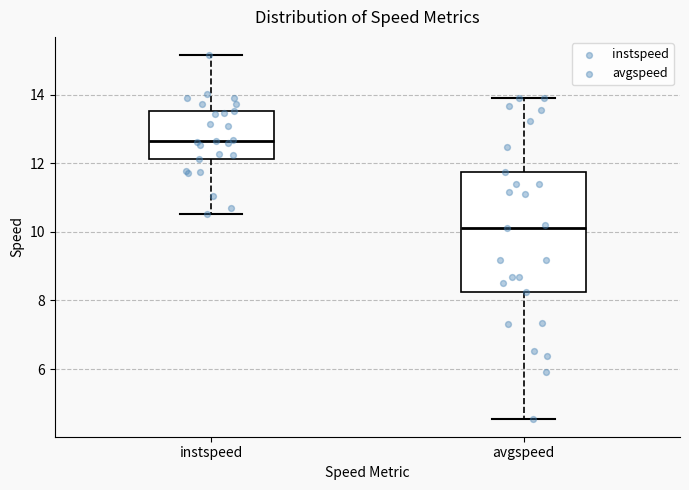

Which box has the lowest median line?

avgspeed